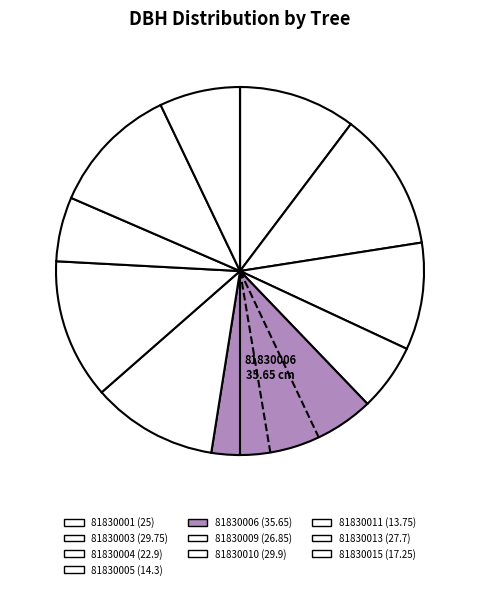

Count the number of slices in the pie.

10